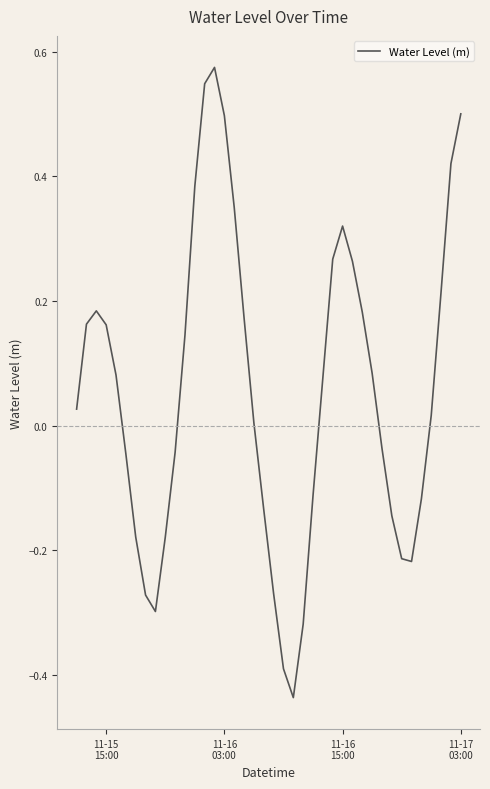

What is the difference between the maximum and minimum values?

1.0